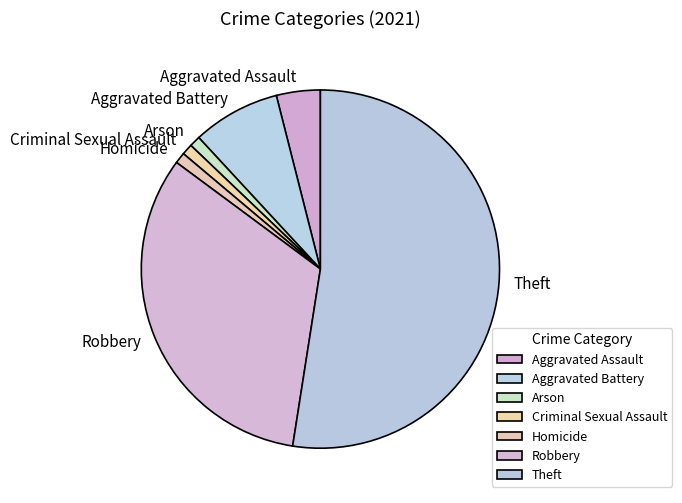

Which category has the biggest portion of the pie?

Theft